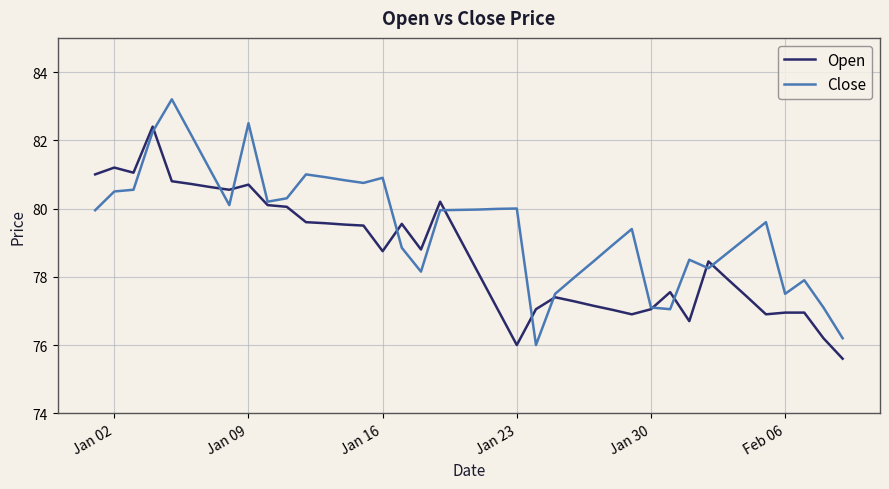

What is the smallest value displayed?

75.6